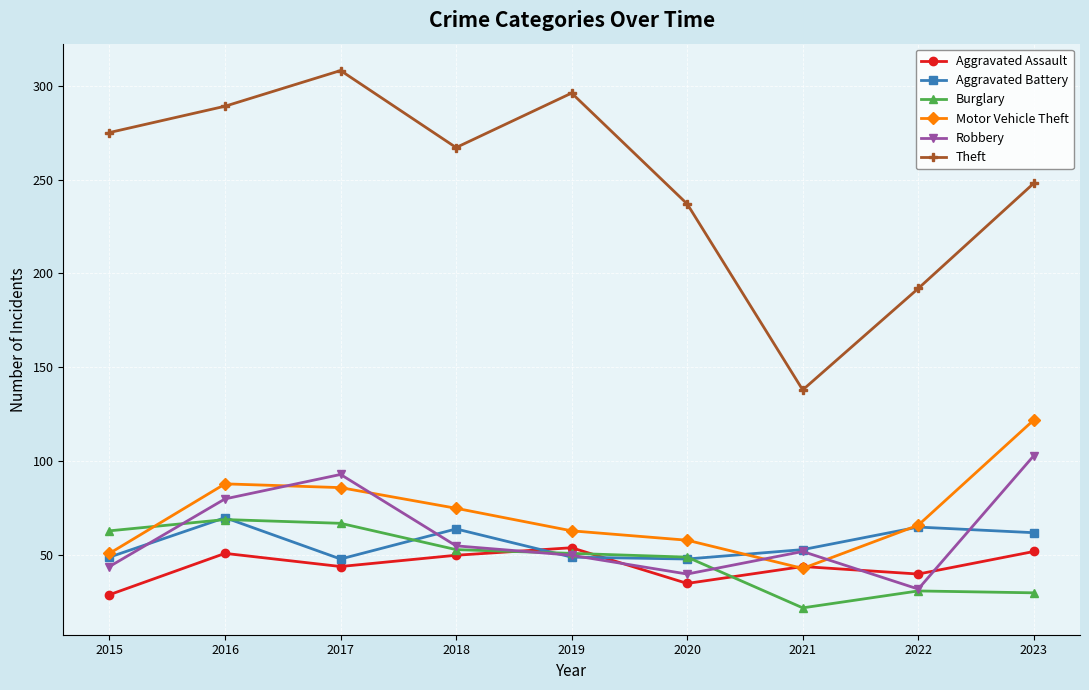

Which category has the lowest value in the Theft series?

2021